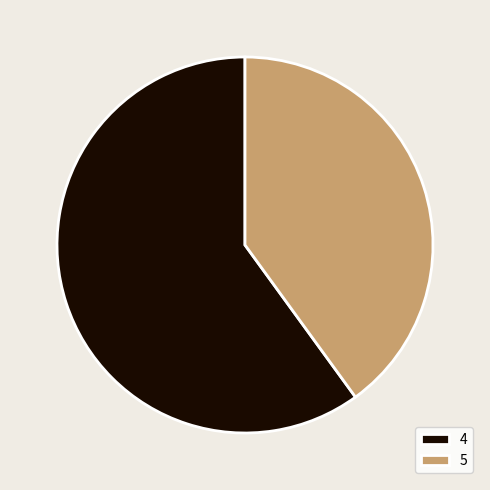

Rank the categories by value from lowest to highest.

5, 4